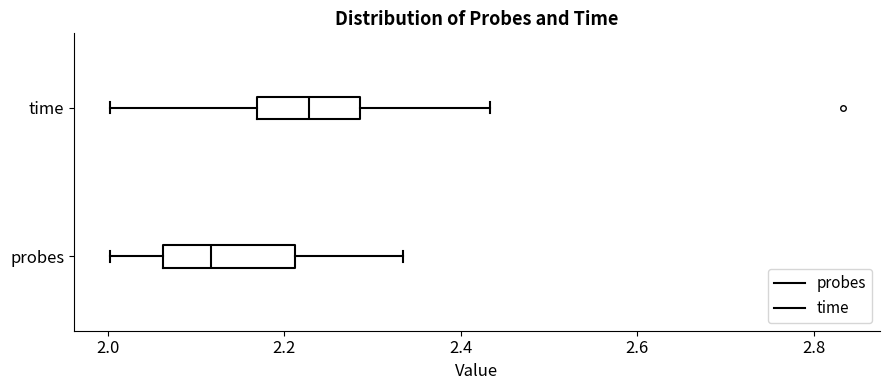

Reading bottom to top, read every box against the x-axis: the position of its median line, the range the box covers, and the ends of its whiskers. The values are not printed on the chart, so give them approximately, as read against the axis.

probes: median 2.12, box 2.06 to 2.22, whiskers 2.00 to 2.34
time: median 2.22, box 2.16 to 2.28, whiskers 2.00 to 2.44